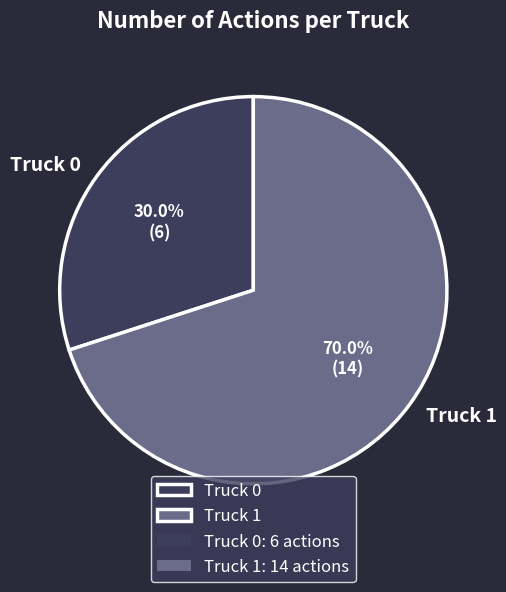

To the nearest percent, what percentage of the pie is Truck 1?

70%